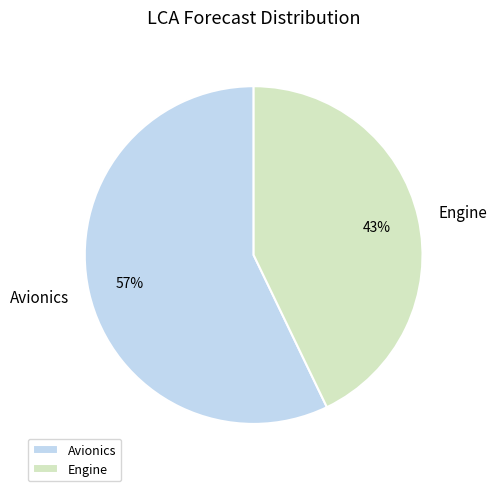

Does any single category account for the majority?

Yes